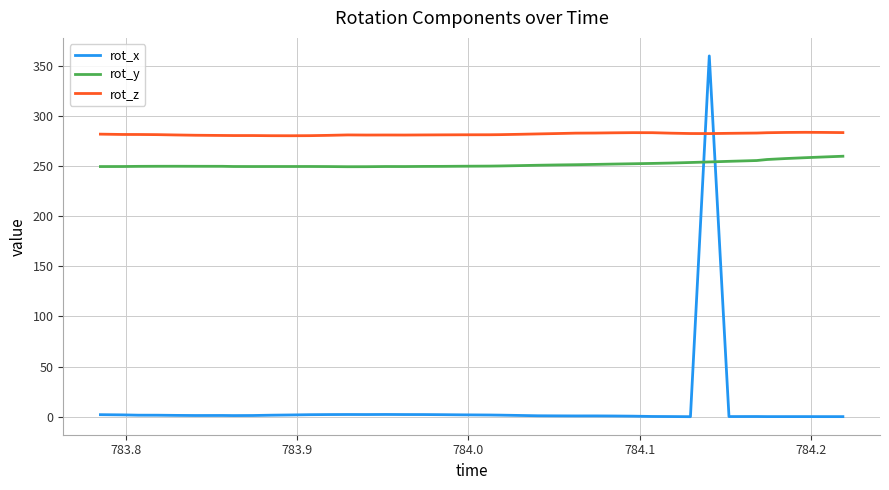

What are all the series names shown in the legend?

rot_x, rot_y, rot_z